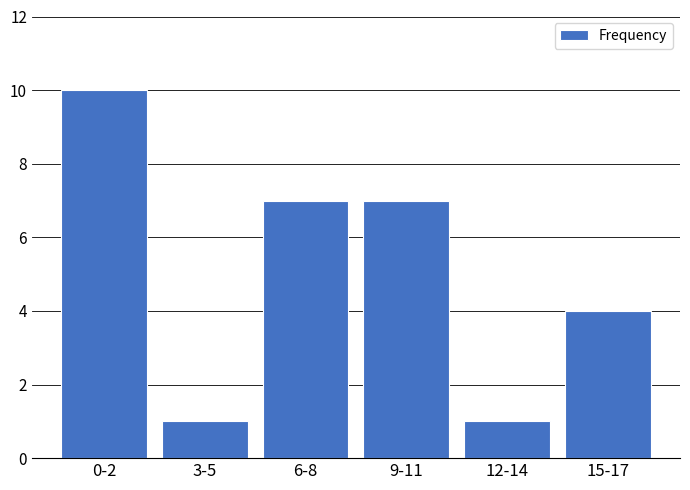

Reading left to right, what are all the values shown in this chart?

10	1	7	7	1	4